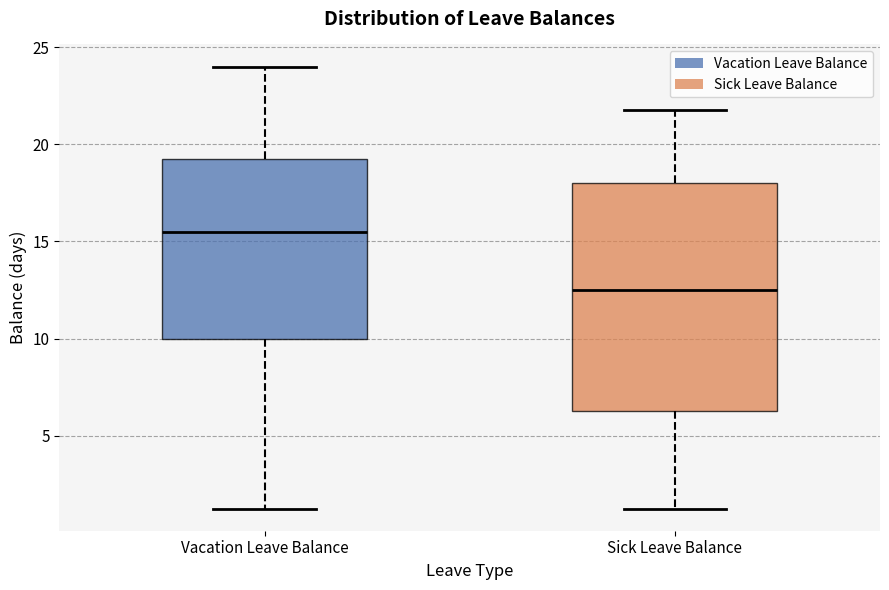

Reading left to right, read every box against the y-axis: the position of its median line, the range the box covers, and the ends of its whiskers. The values are not printed on the chart, so give them approximately, as read against the axis.

Vacation Leave Balance: median 15.5, box 10.0 to 19.5, whiskers 1.5 to 24.0
Sick Leave Balance: median 12.5, box 6.5 to 18.0, whiskers 1.5 to 22.0